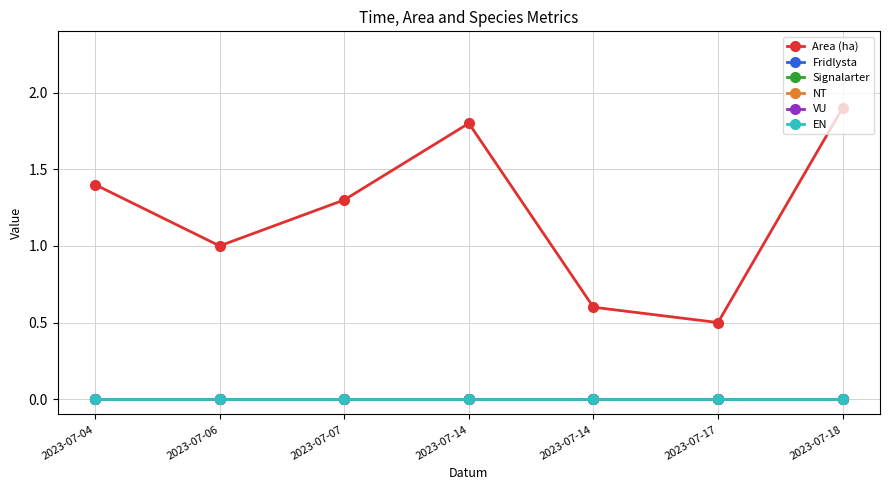

Is this an area chart (filled region under the line)?

No